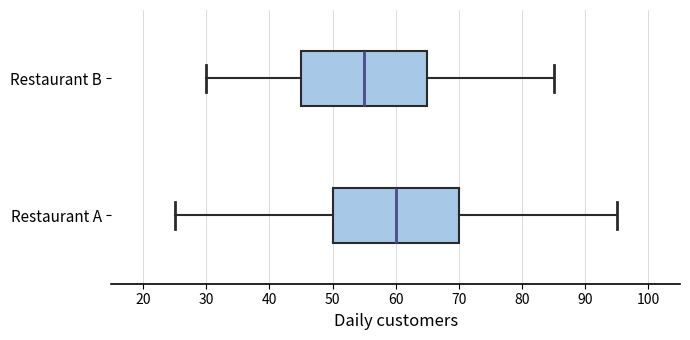

Which box's median line is the furthest to the right?

Restaurant A